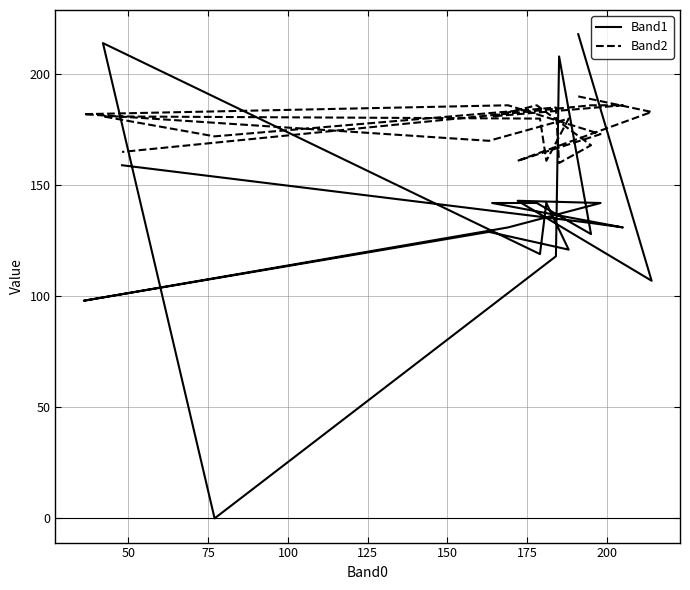

The value of Band2 at 200 is 69. True or false?

False